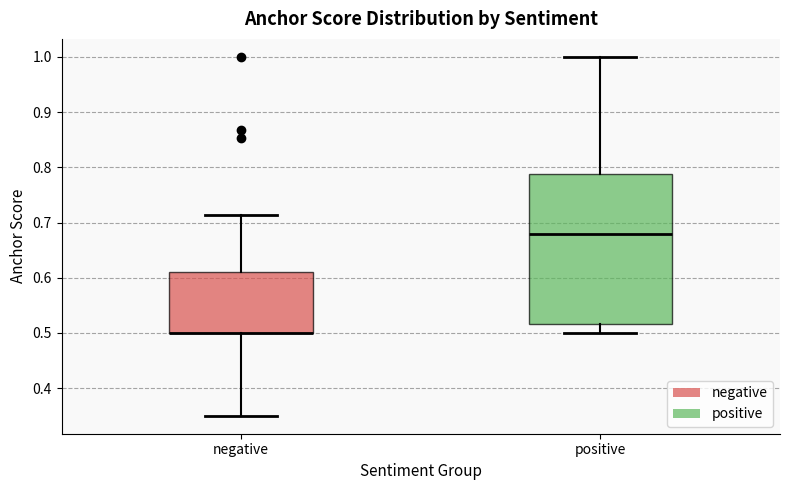

Where does the upper whisker of the box for positive end on the y-axis? The values are not printed on the chart, so give them approximately, as read against the axis.

1.00